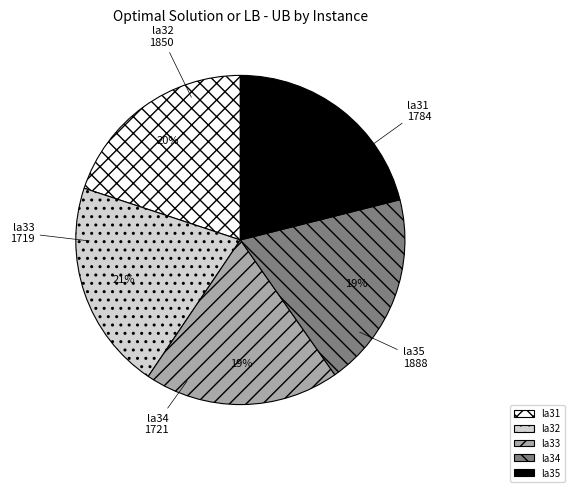

Count the number of slices in the pie.

5